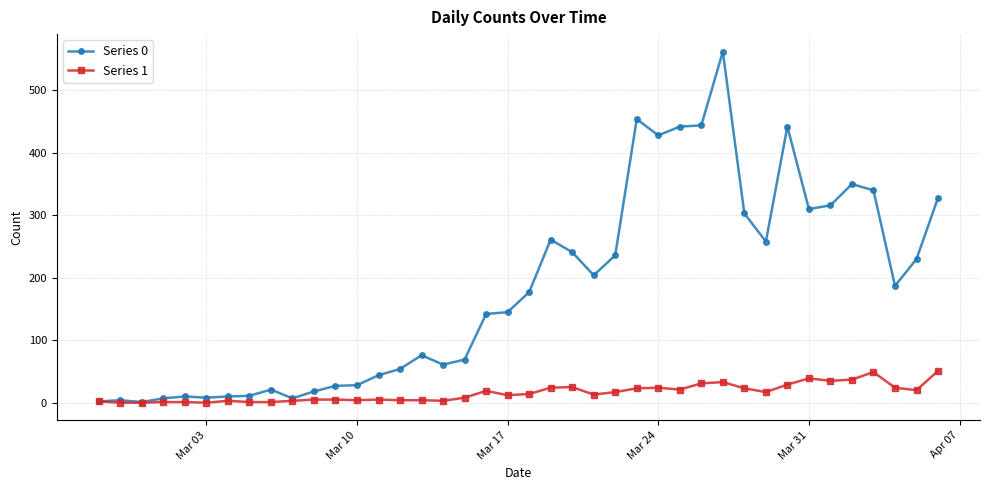

What is the value of the Series 0 point at the 13th from the left?

28